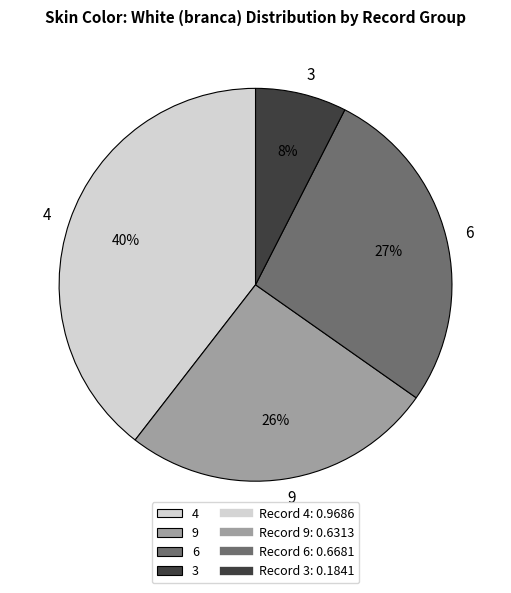

Between 4 and 9, which is larger?

4